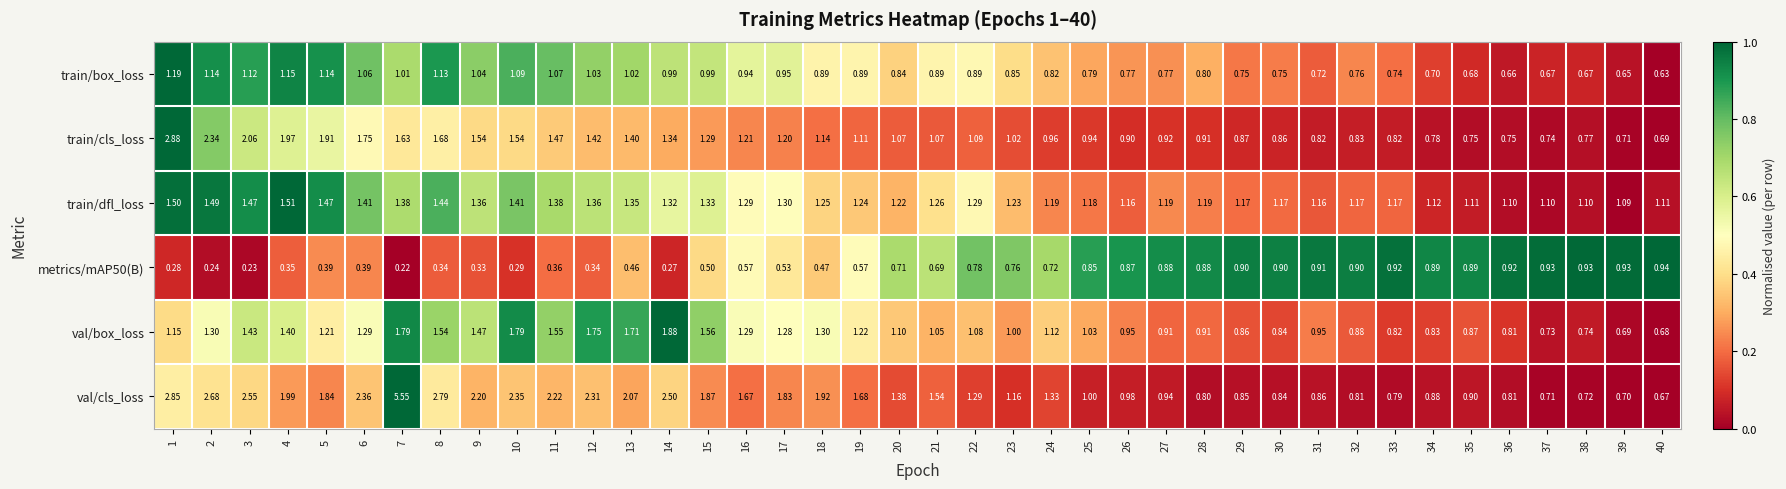

Is the value of val/cls_loss at 19 greater than the value of train/cls_loss at 14?

Yes